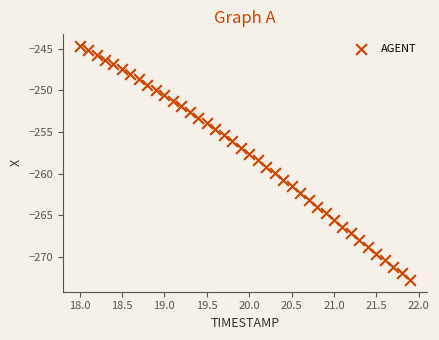

What is the range of Y values (max minus min)?

28.1